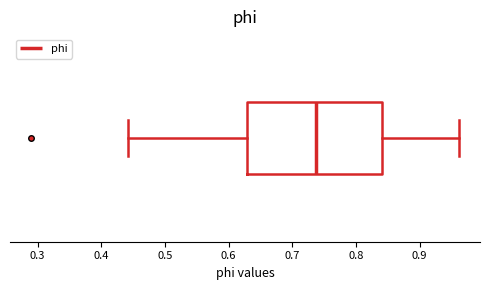

Transcribe this box plot: give where the median line is, the range the box spans, and where the two whiskers end, as read against the x-axis. The values are not printed on the chart, so give them approximately, as read against the axis.

median 0.74, box 0.63 to 0.84, whiskers 0.44 to 0.96